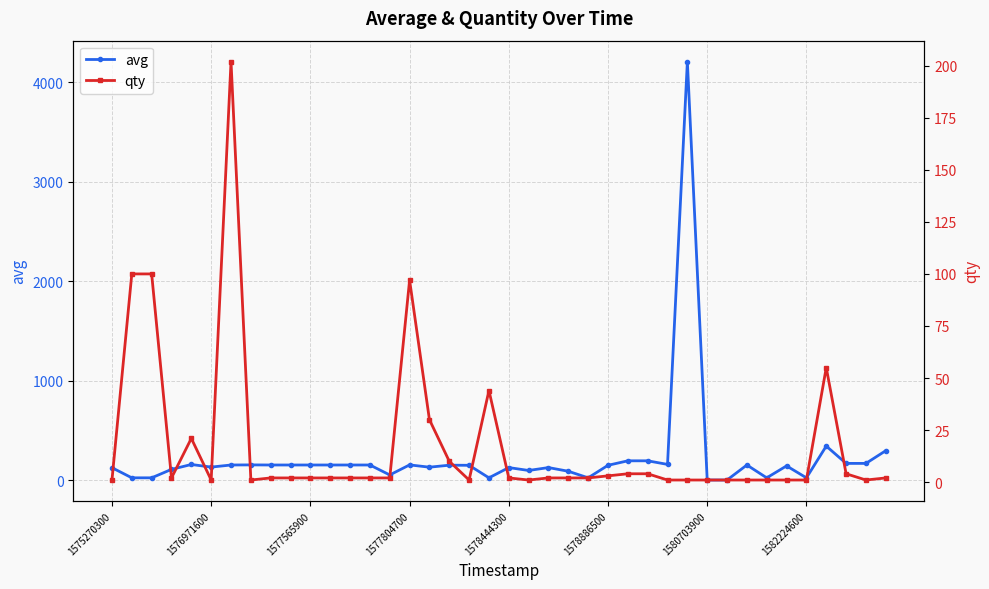

True or false: avg has more than 0 interior local peaks.

True